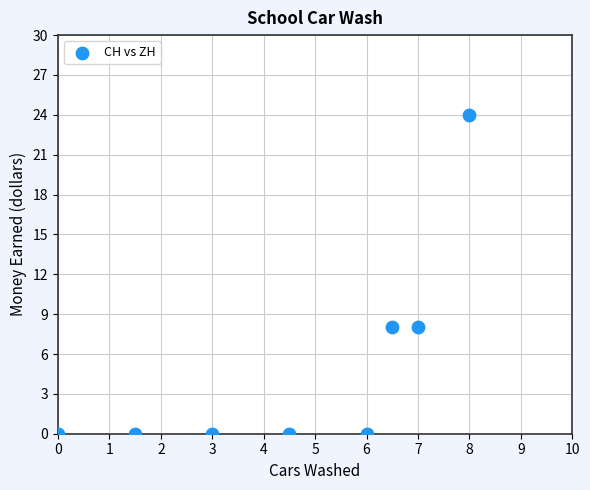

What is the average Y value?

5